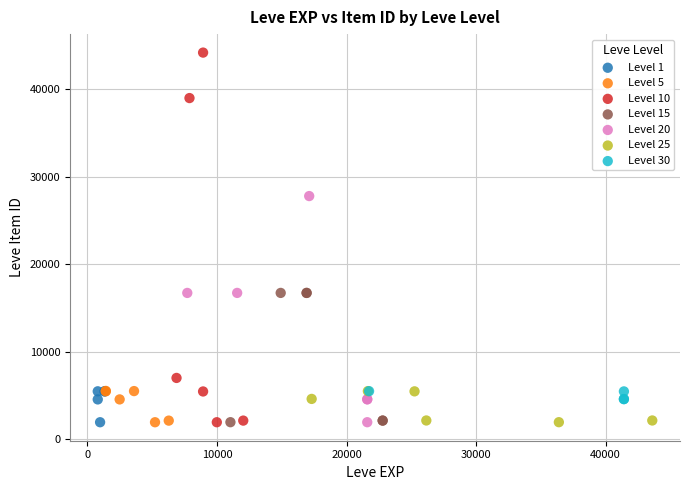

Which series has the largest Y range (max minus min)?

Level 10